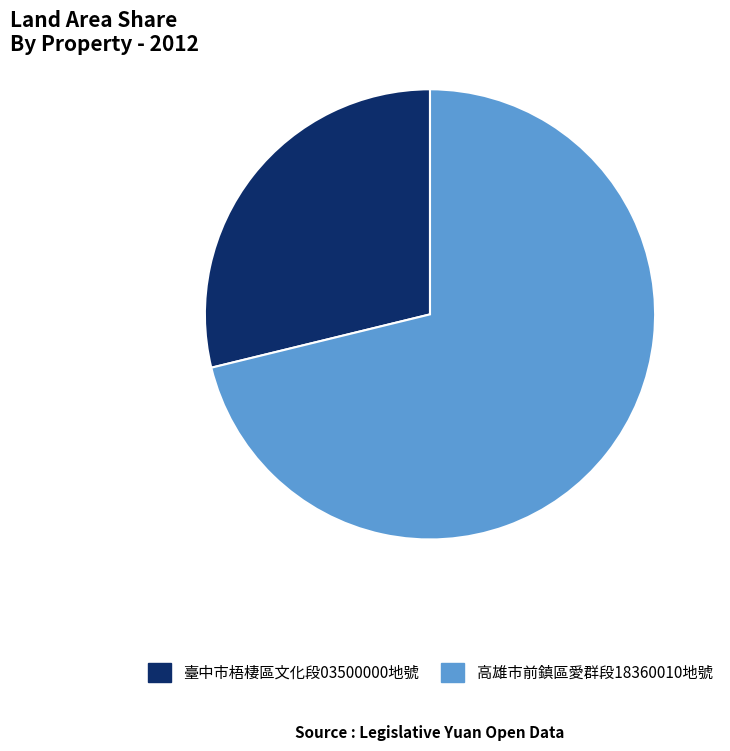

Does any single category account for the majority?

Yes